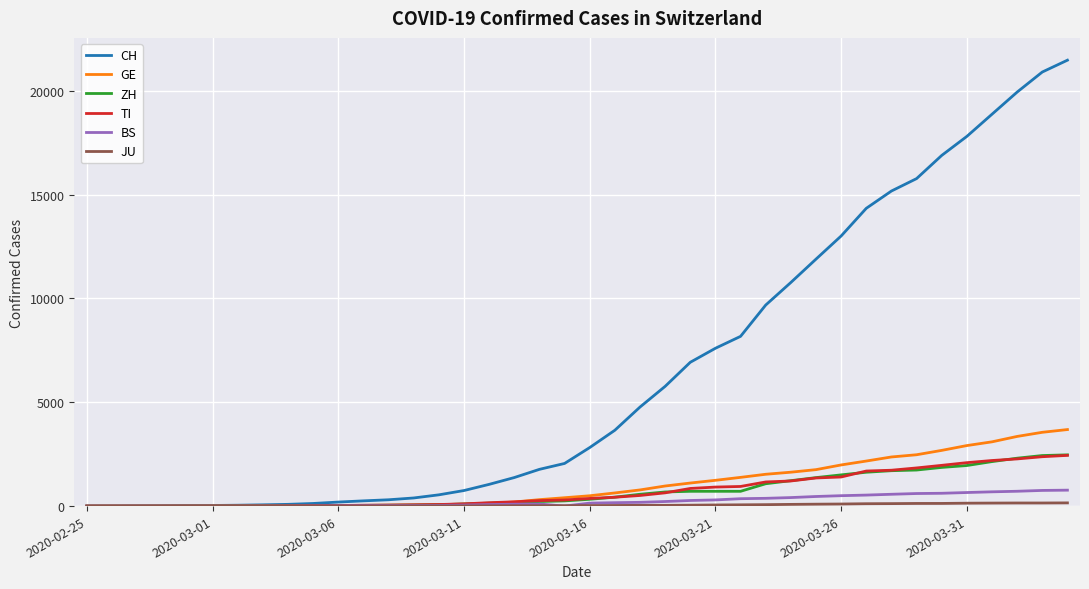

What is the highest value of the CH series?

21470